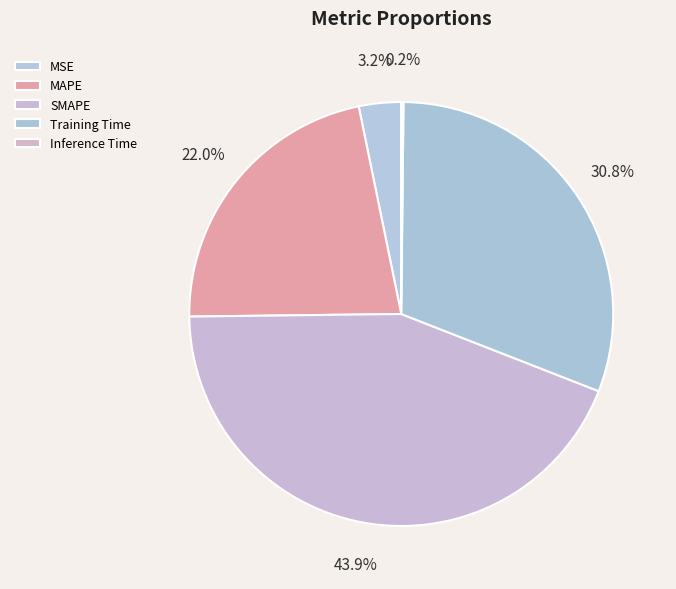

How many slices are in this pie chart?

5